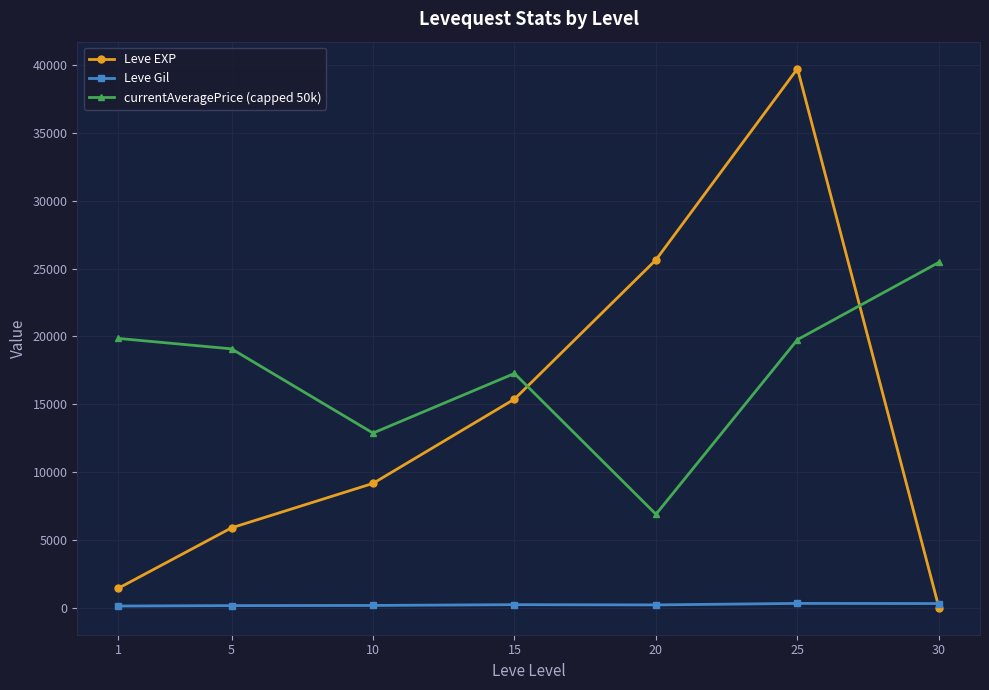

At how many categories does at least one series exceed 23797?

3